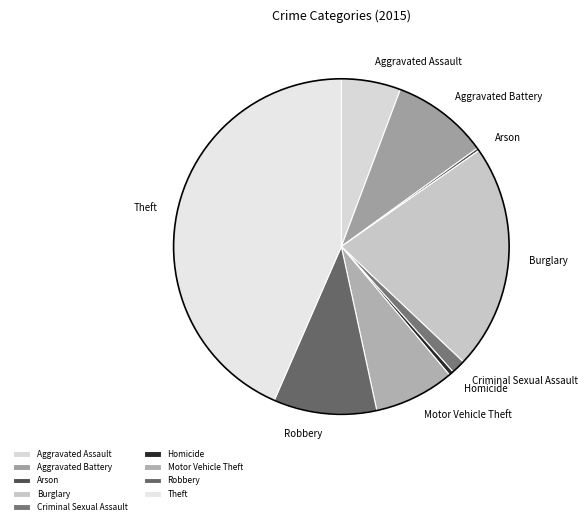

Do Burglary and Theft together represent more than half of the pie?

Yes